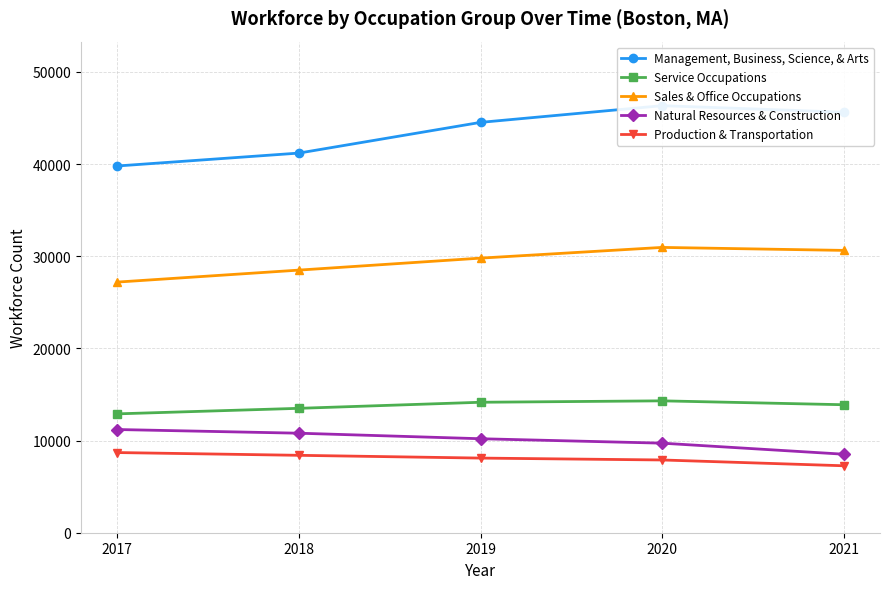

The value of Natural Resources & Construction at 2020 is 1956. True or false?

False